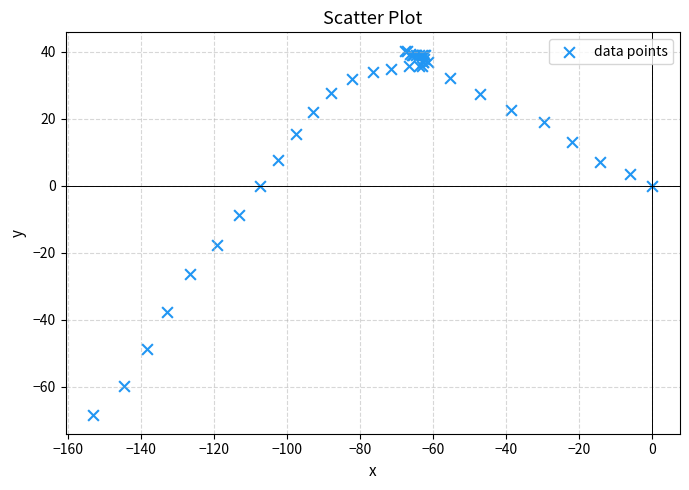

What Y value in the scatter plot is closest to -14?

-17.7